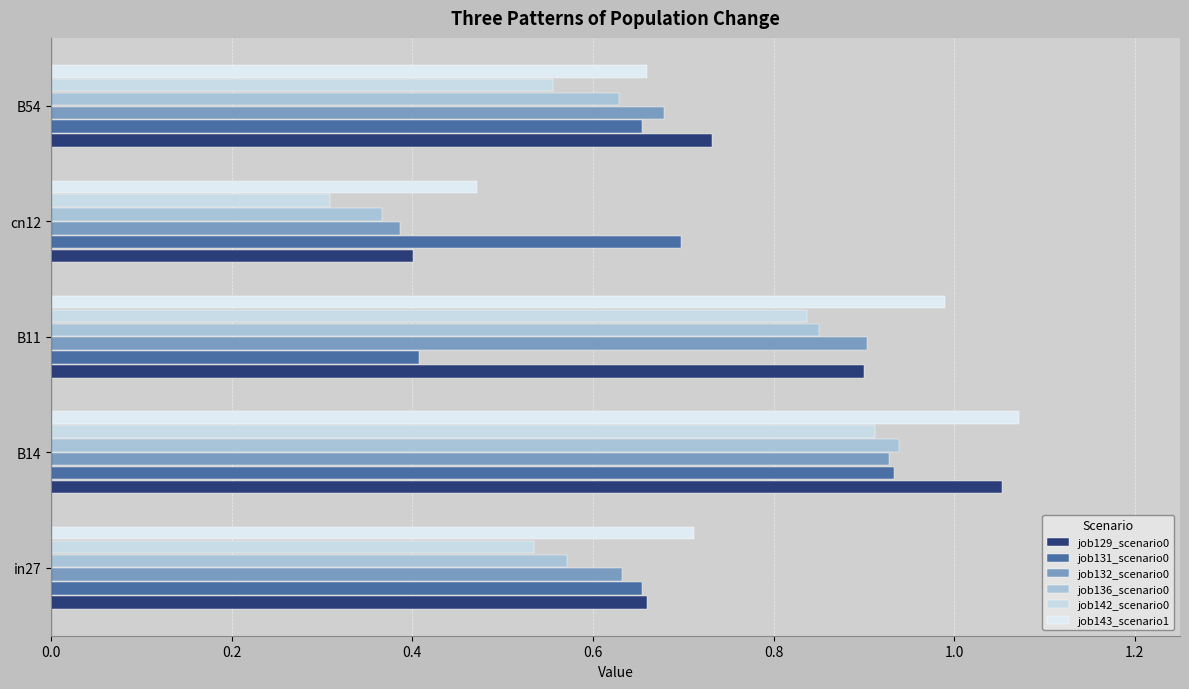

What is the minimum value shown in the chart?

0.3